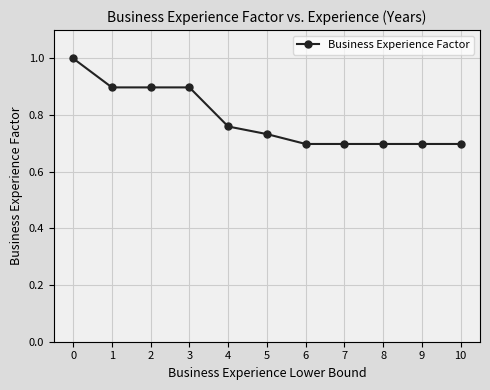

Between 5 and 3, which is larger?

3